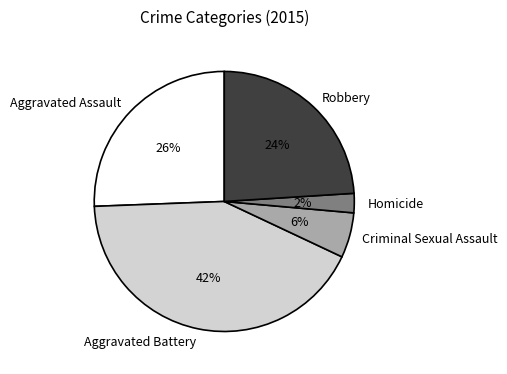

Which slice is the largest?

Aggravated Battery